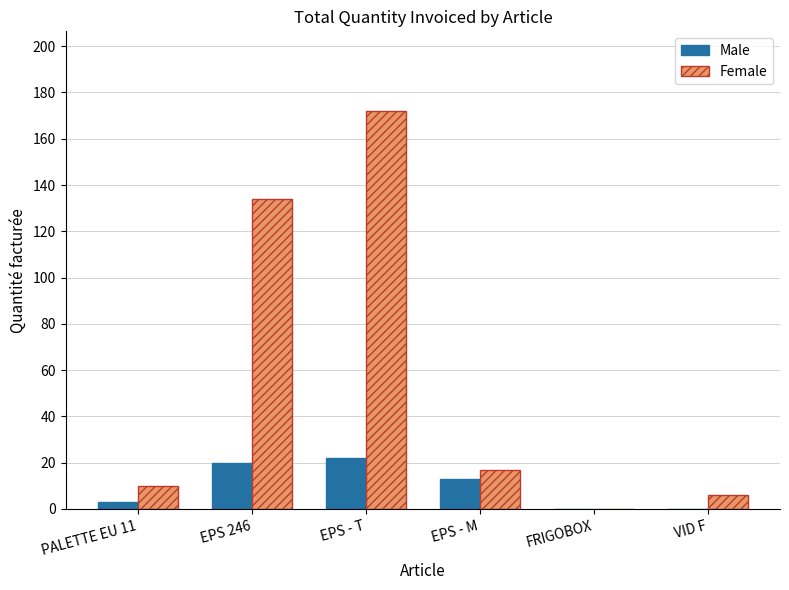

Is it true that Female equals 10 at PALETTE EU 11?

True